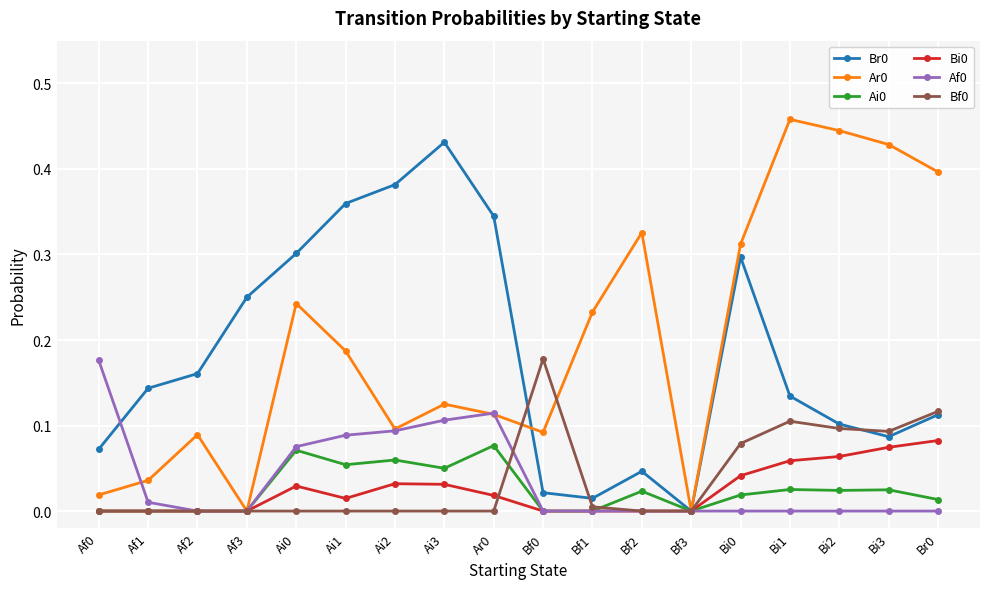

True or false: Br0 has more than 1 points higher than both neighbors.

True